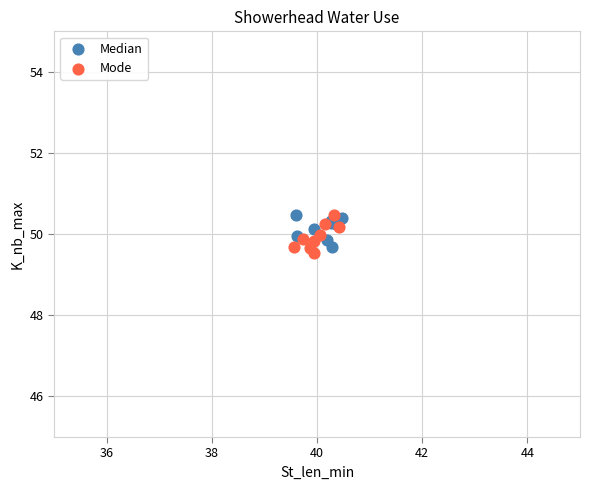

What are all the series names shown in the legend?

Median, Mode